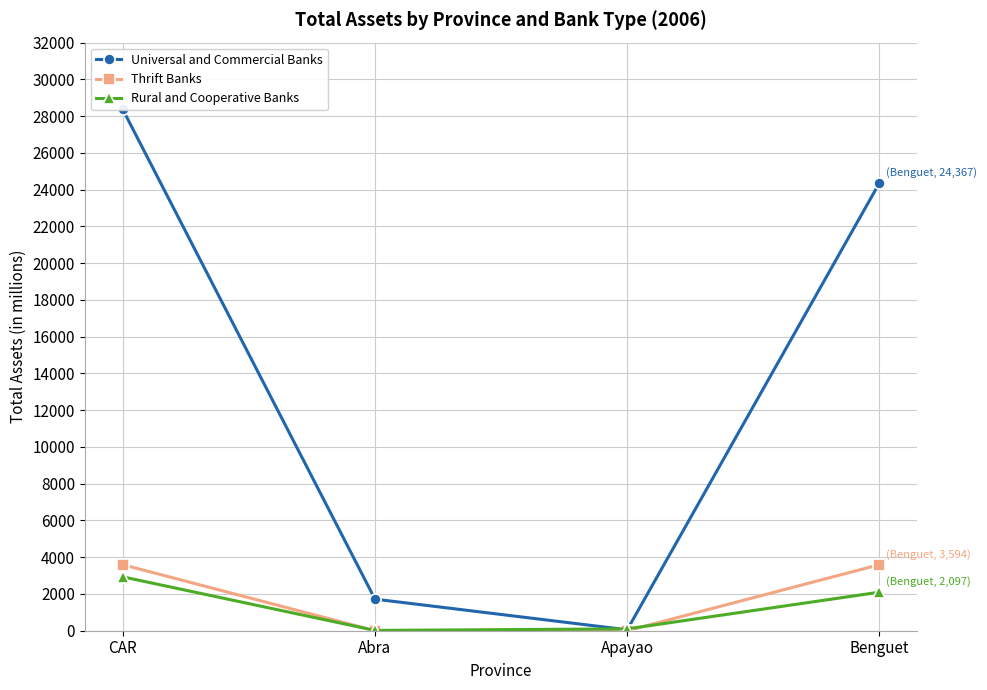

At which label does Universal and Commercial Banks reach its peak?

CAR